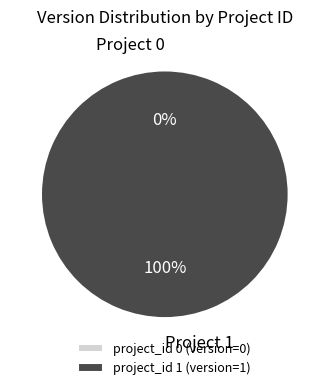

Is 1 the majority of the pie?

Yes